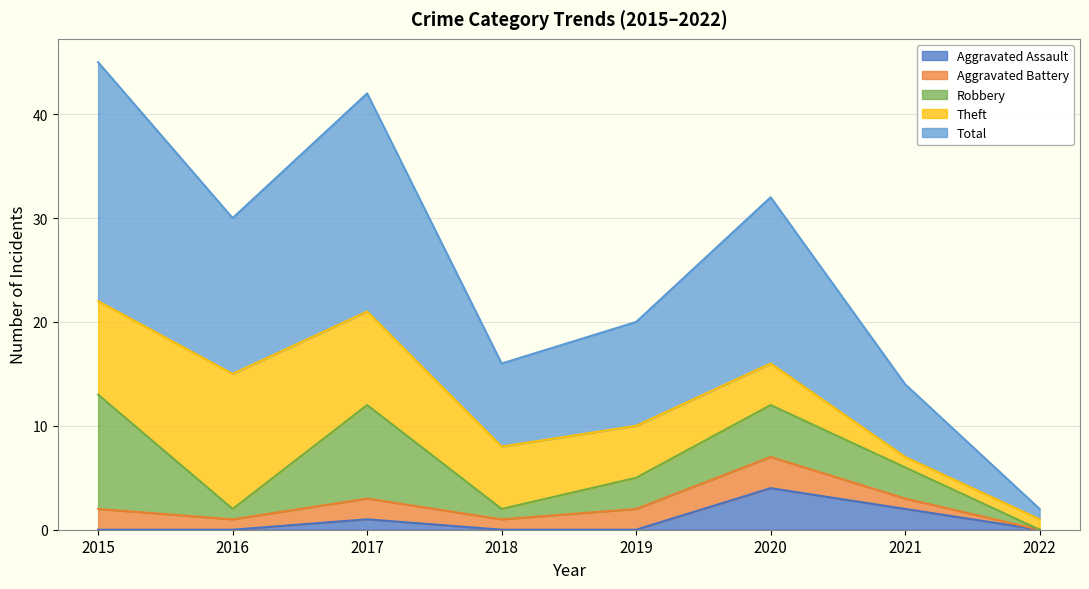

Reading left to right, list all the values displayed in this chart.

Aggravated Assault: 0	0	1	0	0	4	2	0
Aggravated Battery: 2	1	2	1	2	3	1	0
Robbery: 11	1	9	1	3	5	3	0
Theft: 9	13	9	6	5	4	1	1
Total: 23	15	21	8	10	16	7	1